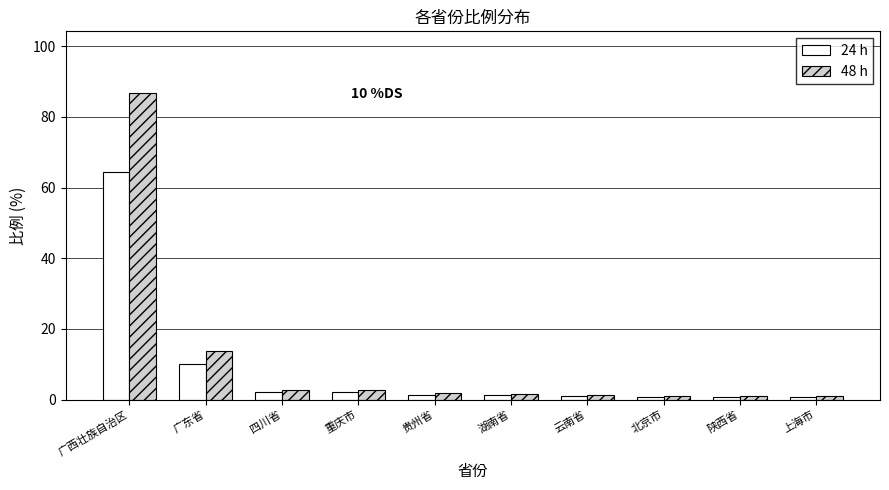

What is the difference between the highest and lowest values at 广西壮族自治区?

22.5